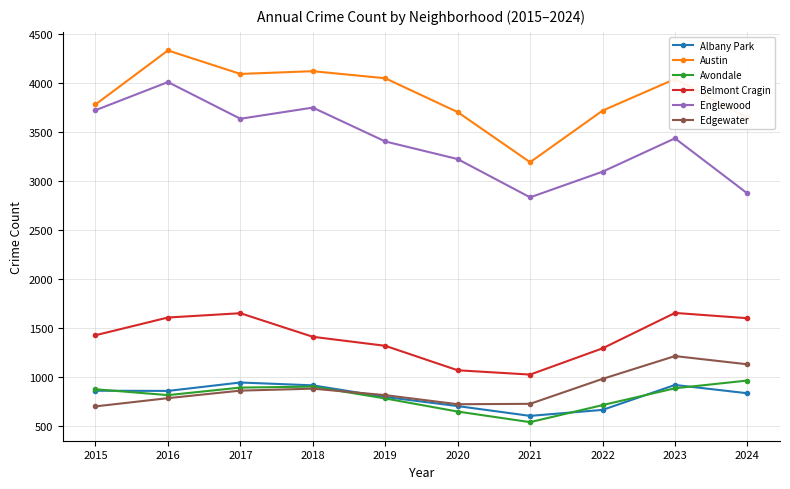

The value of Austin at 2015 is 3782. True or false?

True